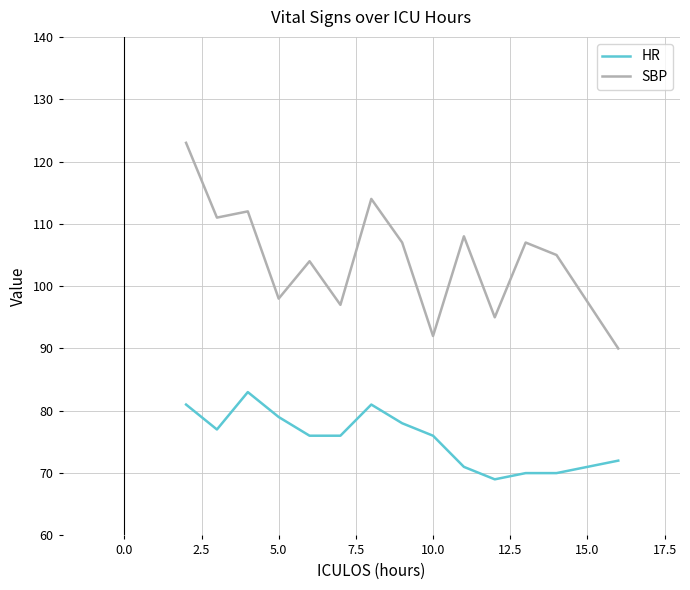

Which series has the largest total across all categories?

SBP